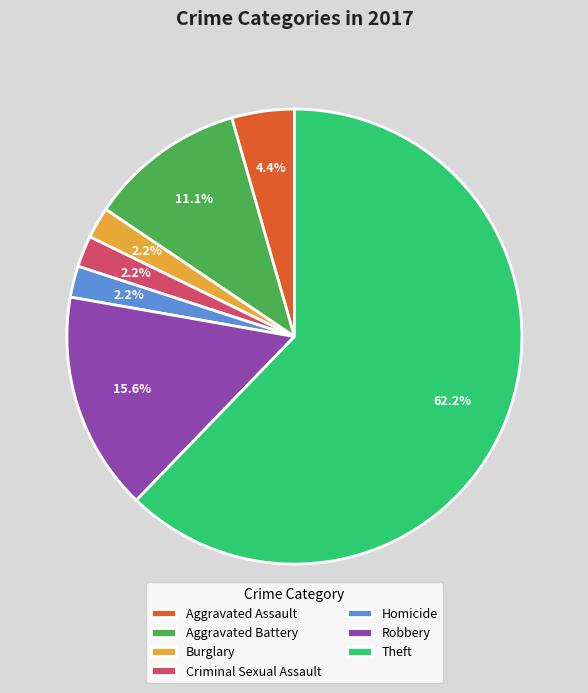

Combined, what portion of the pie is Aggravated Battery and Criminal Sexual Assault?

13.3%